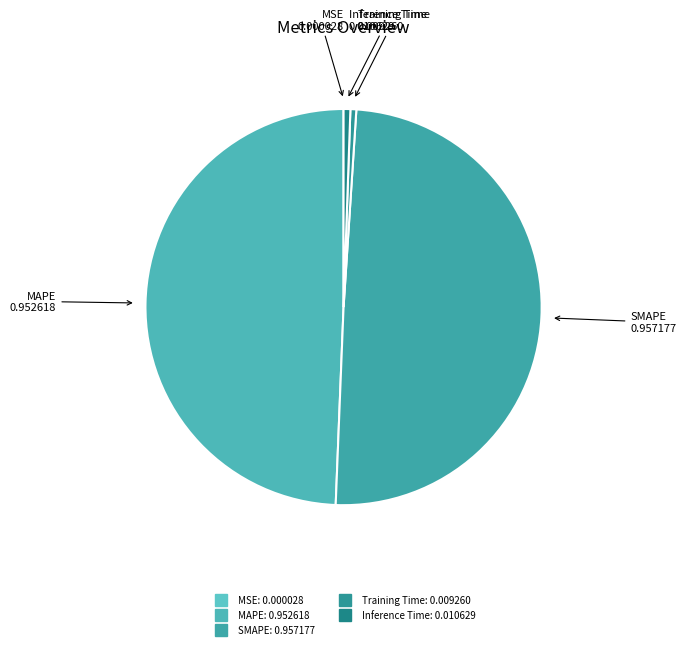

Is it true that MAPE is 63% of the pie?

False